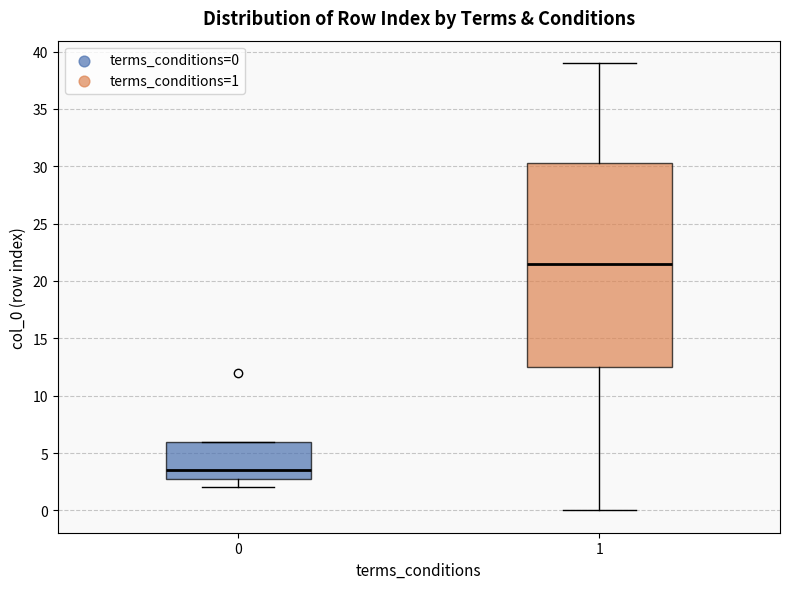

Reading left to right, transcribe this box plot: for each box, give where its median line is, the range the box spans, and where its two whiskers end, as read against the y-axis. The values are not printed on the chart, so give them approximately, as read against the axis.

0: median 3.5, box 3.0 to 6.0, whiskers 2.0 to 6.0
1: median 21.5, box 12.5 to 30.5, whiskers 0.0 to 39.0